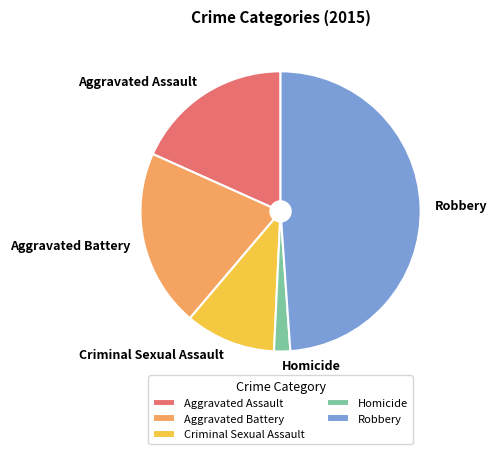

What is the largest slice in the pie chart?

Robbery